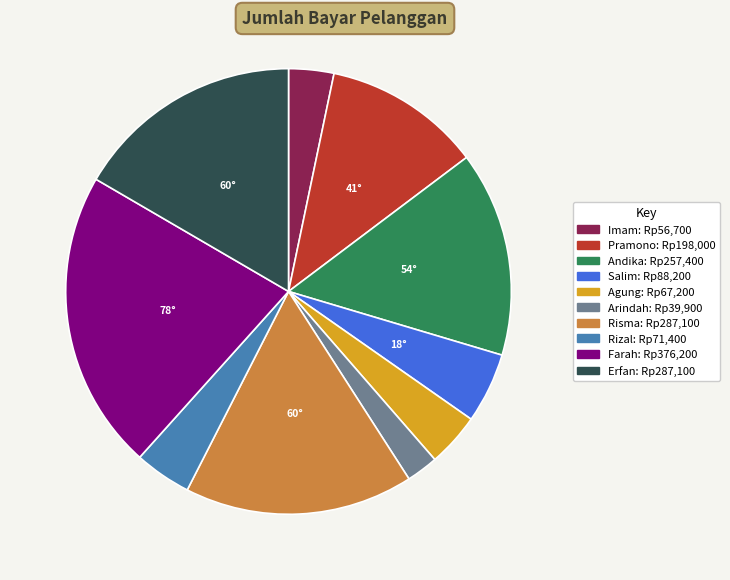

Count the number of slices in the pie.

10